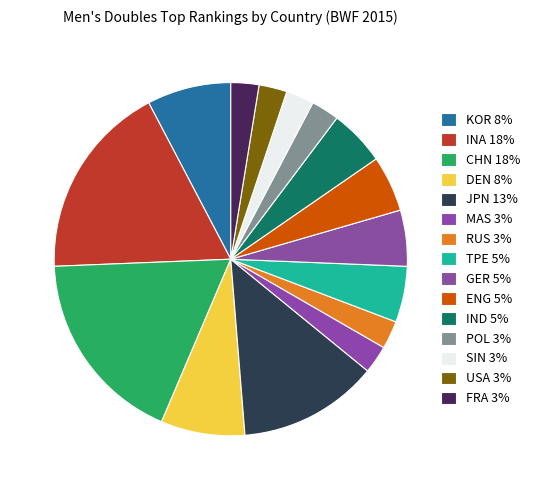

How many slices are in this pie chart?

15